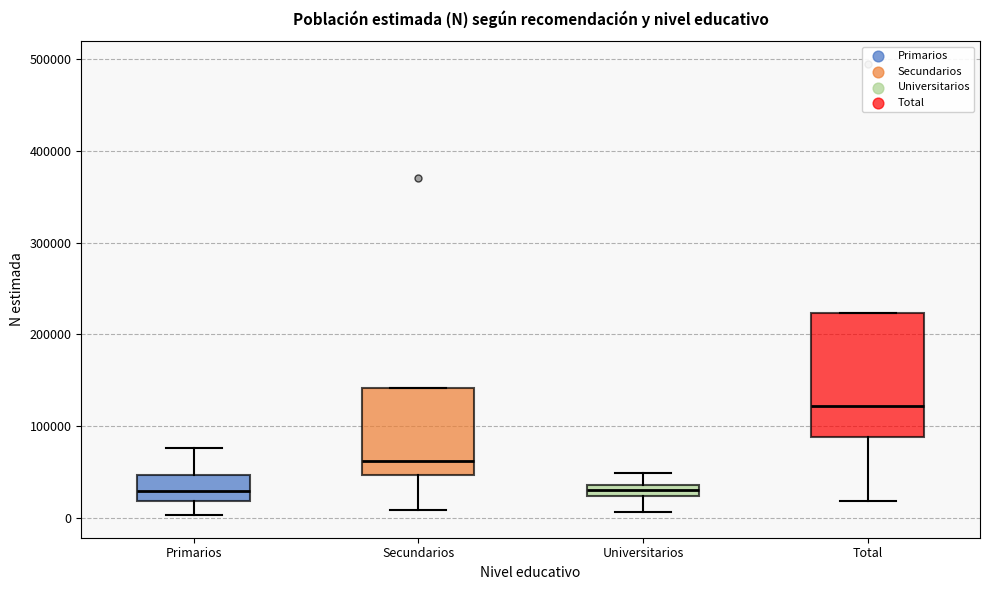

Where does the lower whisker of the box for Total end on the y-axis? The values are not printed on the chart, so give them approximately, as read against the axis.

20000